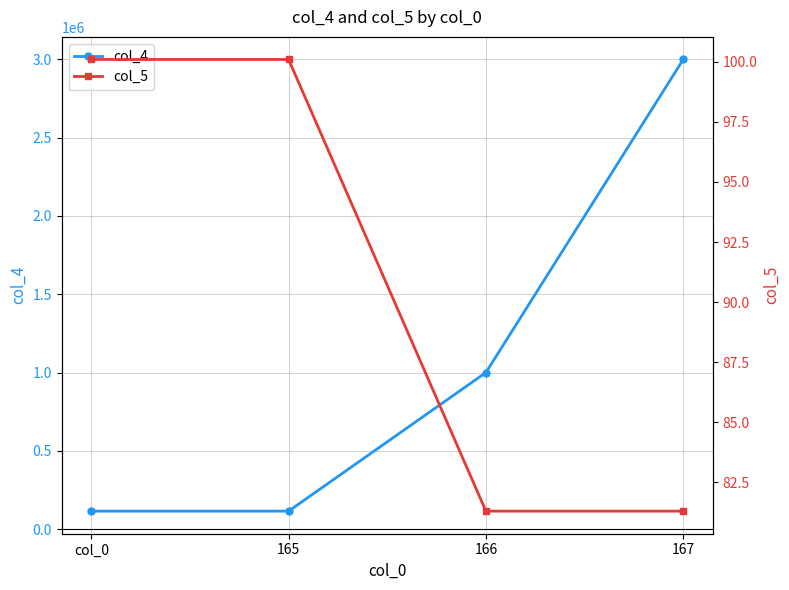

Between col_0 and 167, which is larger?

167